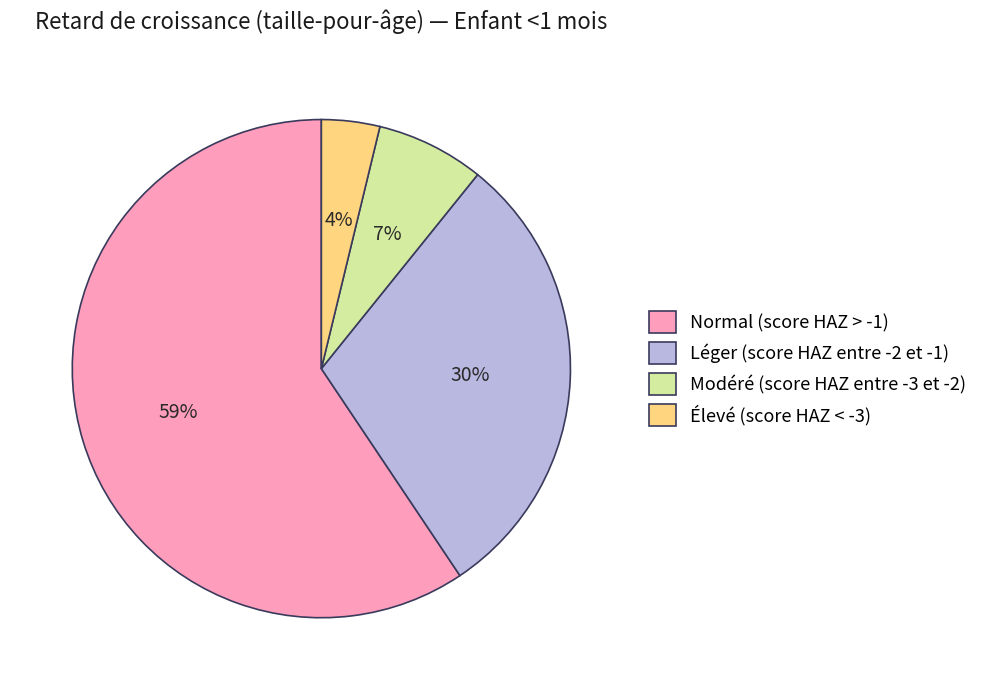

How many segments does this pie chart have?

4